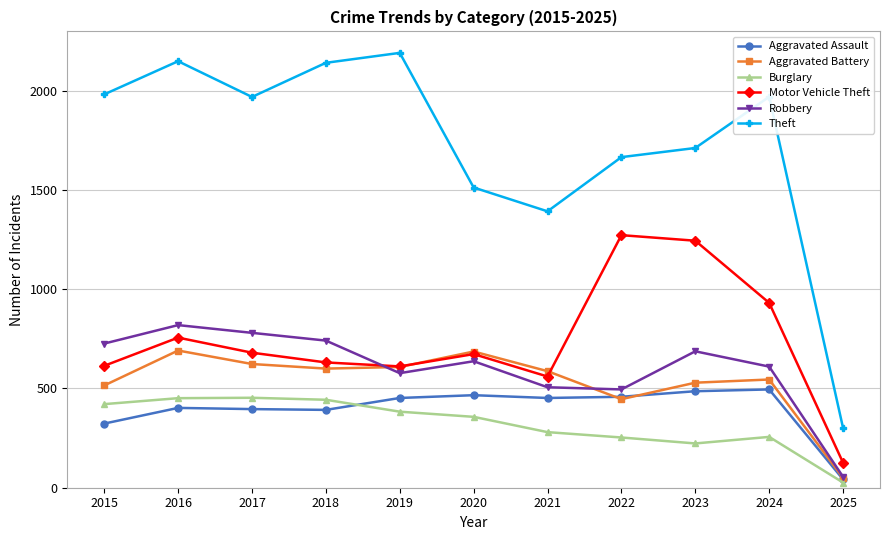

Which series has the largest total across all categories?

Theft